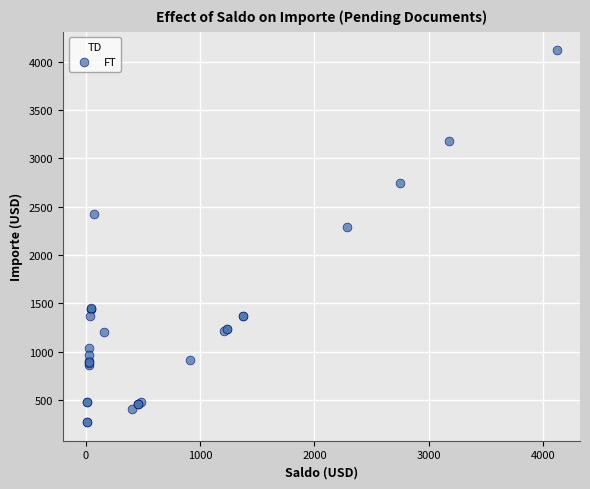

What Y value in the scatter plot is closest to 2193?

2289.2